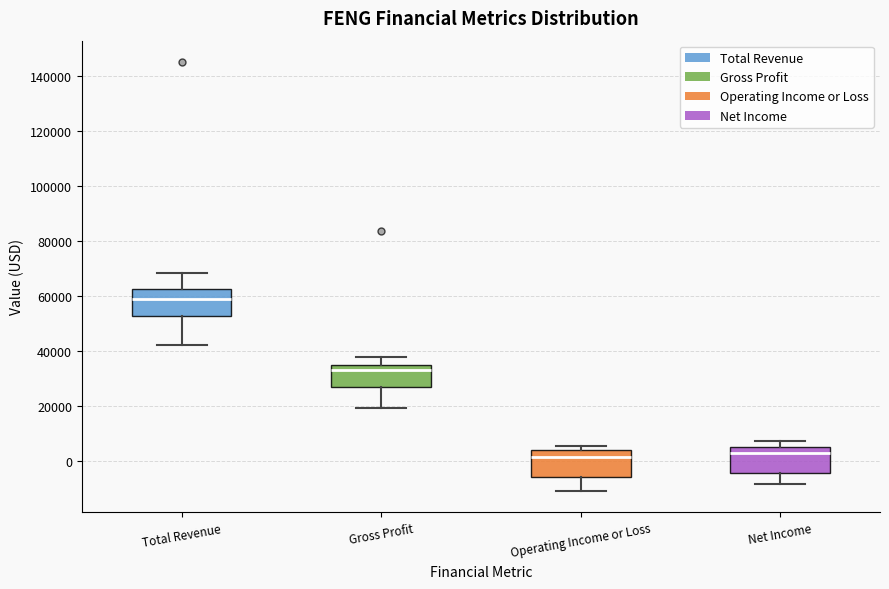

Reading left to right, read every box against the y-axis: the position of its median line, the range the box covers, and the ends of its whiskers. The values are not printed on the chart, so give them approximately, as read against the axis.

Total Revenue: median 58000, box 52000 to 62000, whiskers 42000 to 68000
Gross Profit: median 32000, box 26000 to 34000, whiskers 20000 to 38000
Operating Income or Loss: median 2000, box -6000 to 4000, whiskers -10000 to 6000
Net Income: median 2000, box -4000 to 4000, whiskers -8000 to 8000